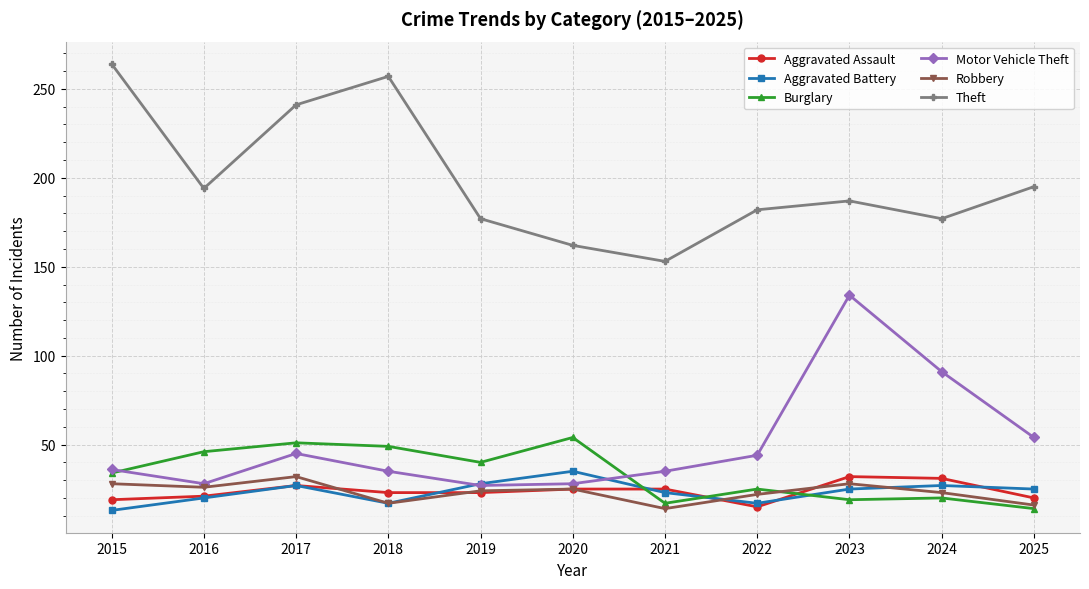

Where is the first local maximum for Motor Vehicle Theft?

2017